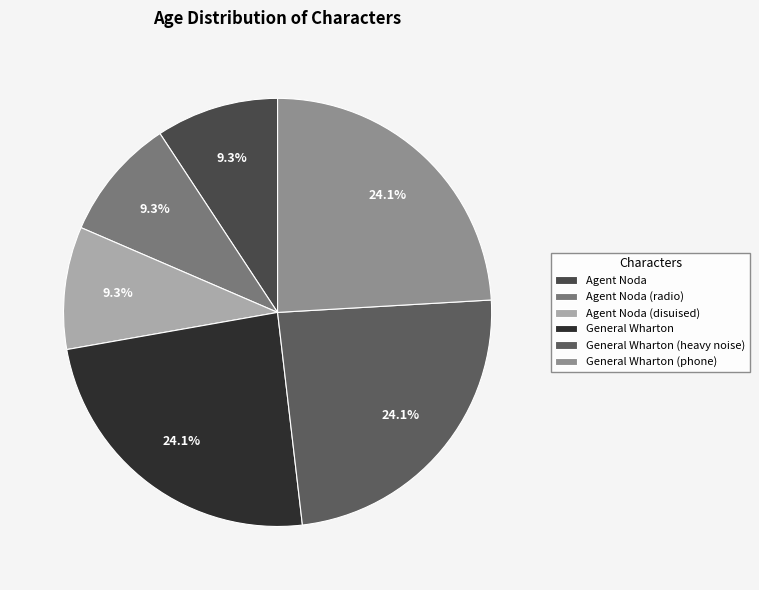

Does Agent Noda (disuised) account for over 50% of the chart?

No